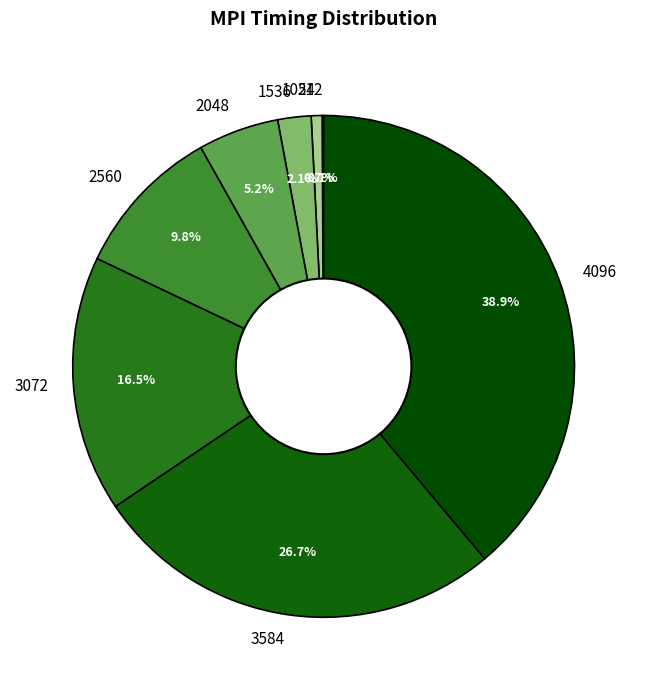

Which category has the biggest portion of the pie?

4096